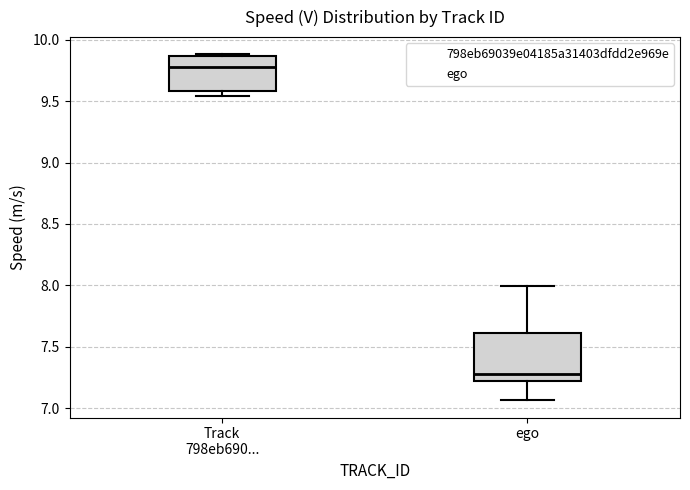

Which box has the highest median line?

Track 798eb690...